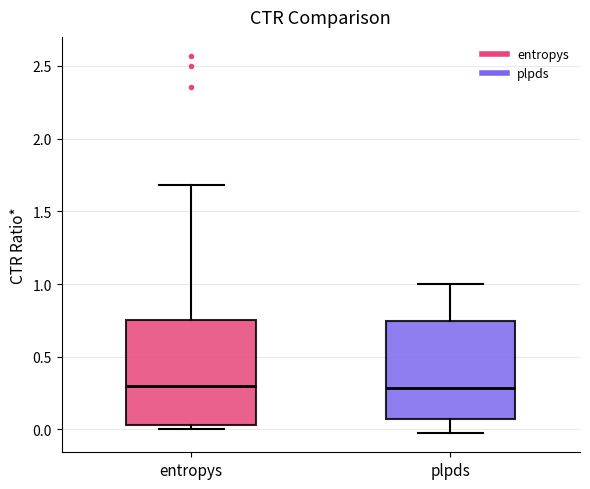

Reading left to right, read every box against the y-axis: the position of its median line, the range the box covers, and the ends of its whiskers. The values are not printed on the chart, so give them approximately, as read against the axis.

entropys: median 0.30, box 0.05 to 0.75, whiskers 0.00 to 1.70
plpds: median 0.30, box 0.05 to 0.75, whiskers -0.05 to 1.00